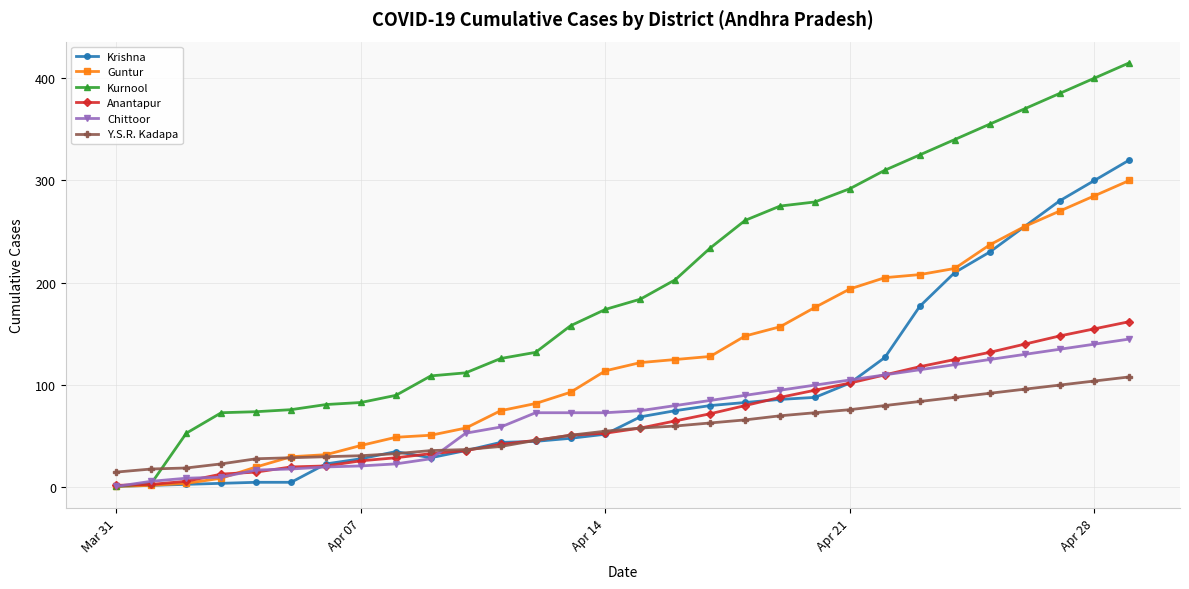

Which series ends up on top after the final intersection of Kurnool and Anantapur?

Kurnool